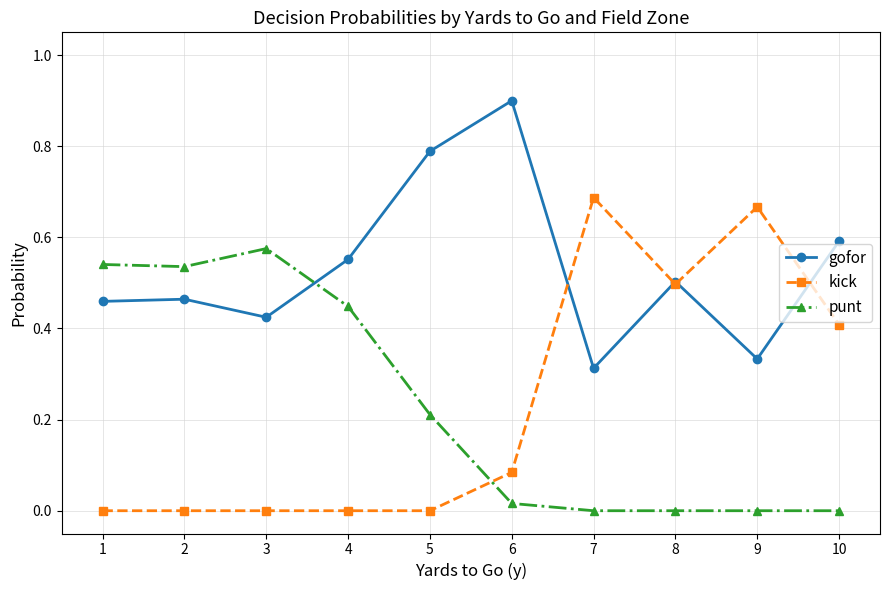

Is the value of kick at 8 greater than the value of gofor at 3?

Yes